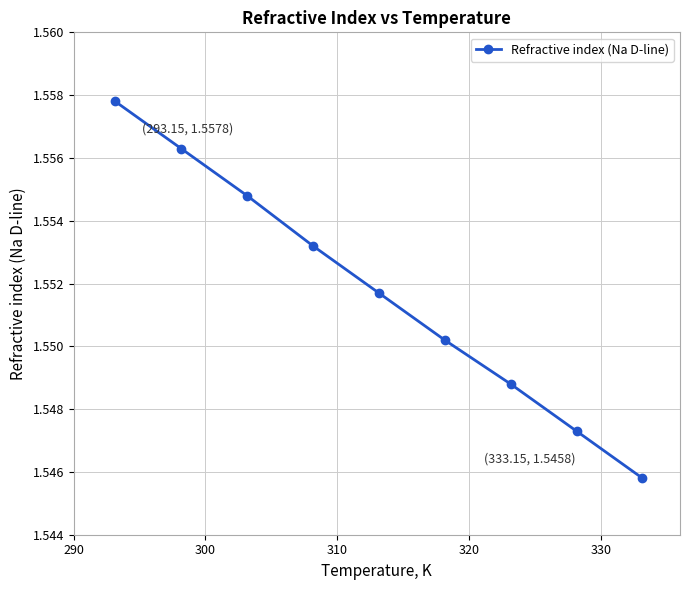

Count the values in the range 1 to 2.

9